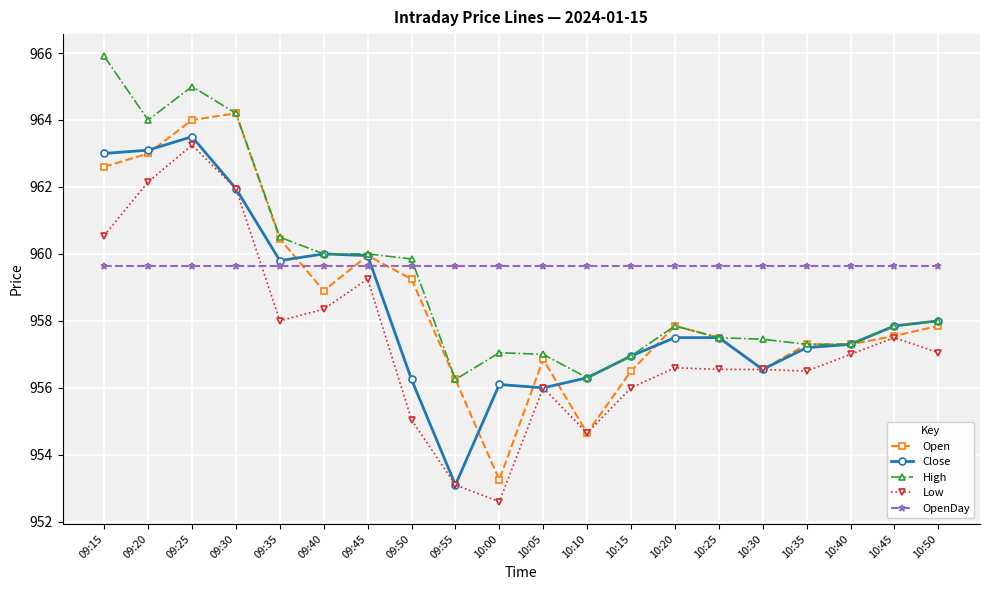

What is the value of the Open point at the 13th from the left?

956.5